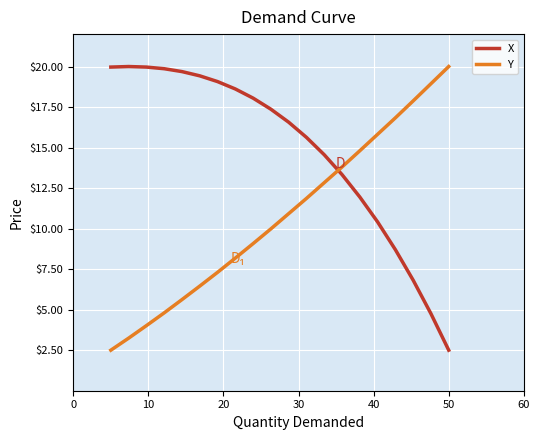

What is the lowest value of the X series?

2.5